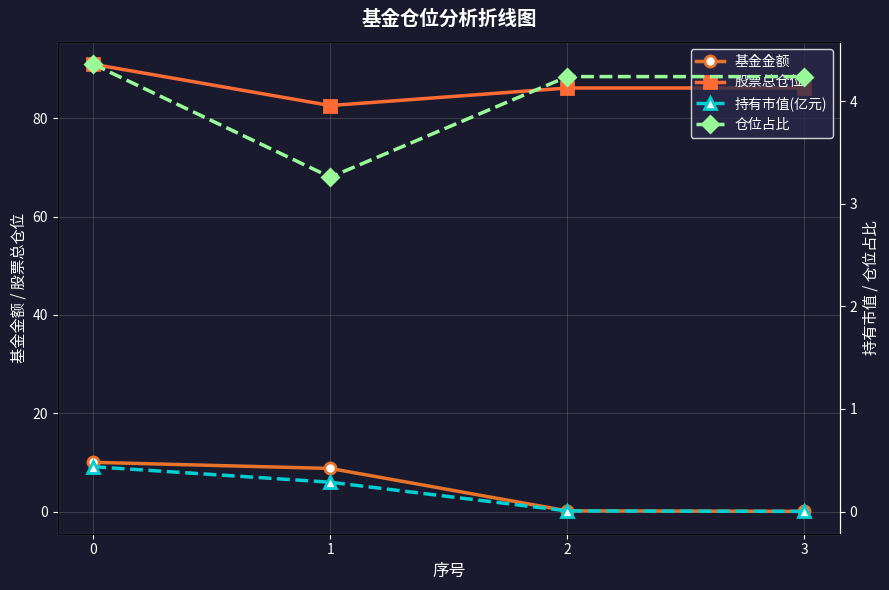

Reading left to right, what are all the values shown in this chart?

基金金额: 10.0	8.8	0.1	0.1
股票总仓位: 91.0	82.6	86.2	86.2
持有市值(亿元): 0.4	0.3	0.0	0.0
仓位占比: 4.4	3.3	4.2	4.2